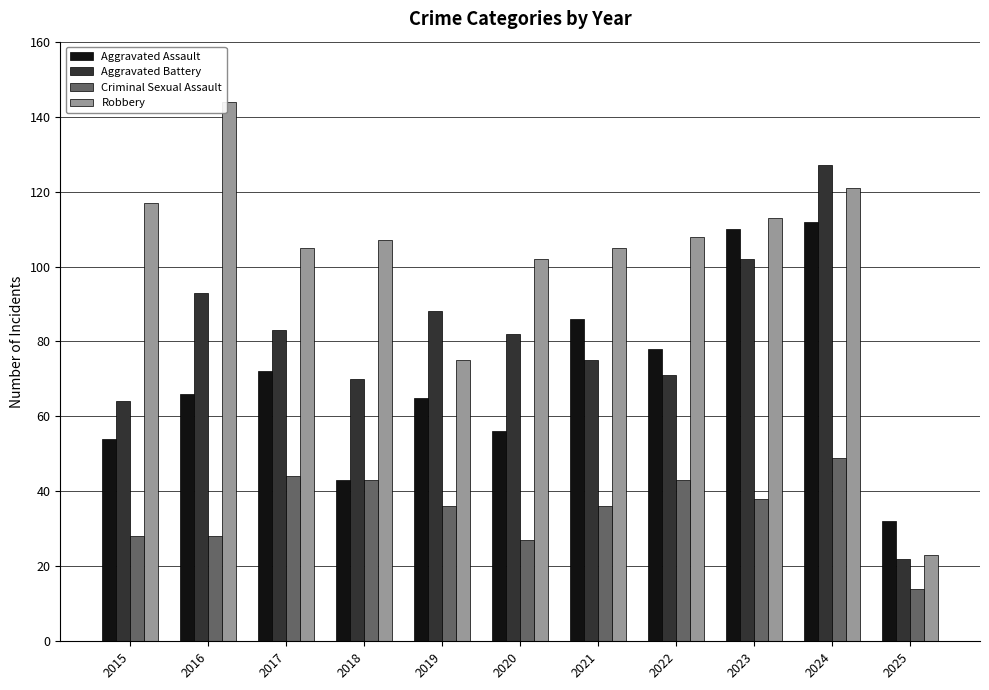

What is the highest value of the Aggravated Assault series?

112